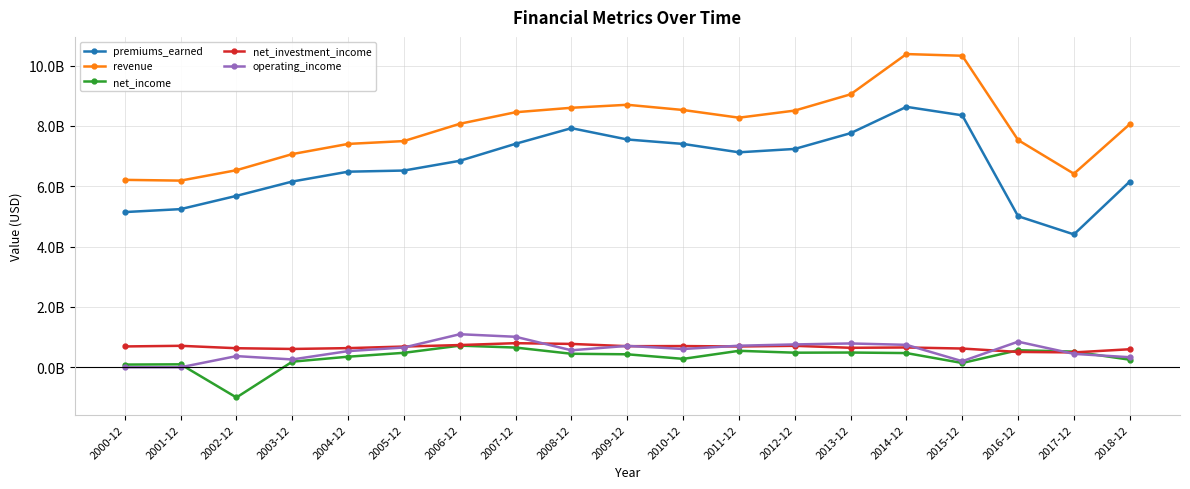

What is the label of the 7th point from the left?

2006-12